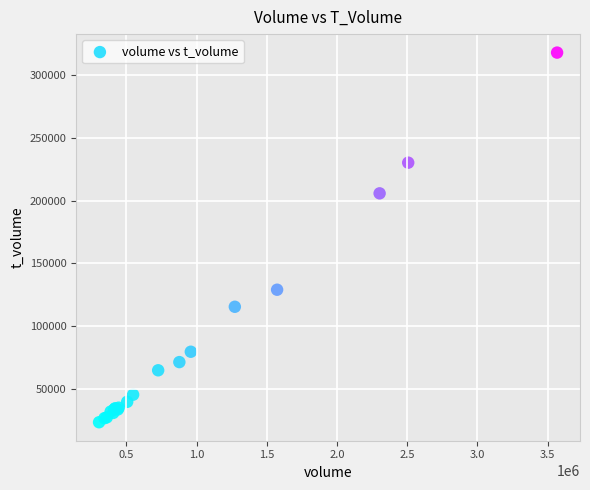

What Y value in the scatter plot is closest to 170726?

205786